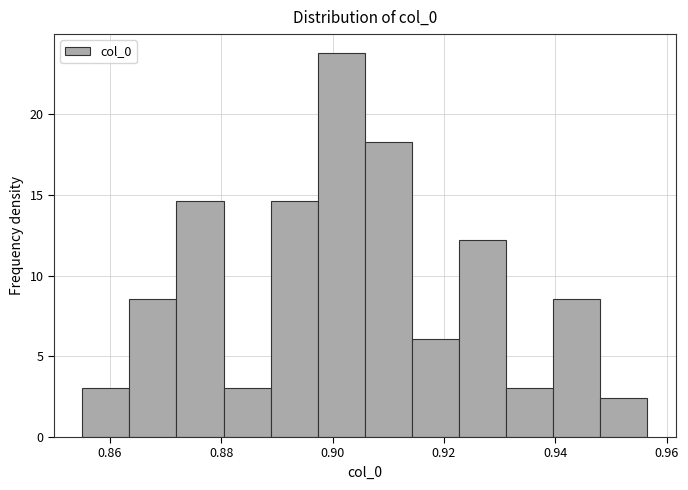

How tall is the bar that spans 0.914 to 0.922 on the x-axis? Neither the bar edges nor the heights are printed on the chart, so give them approximately, as read against the axes.

6.0